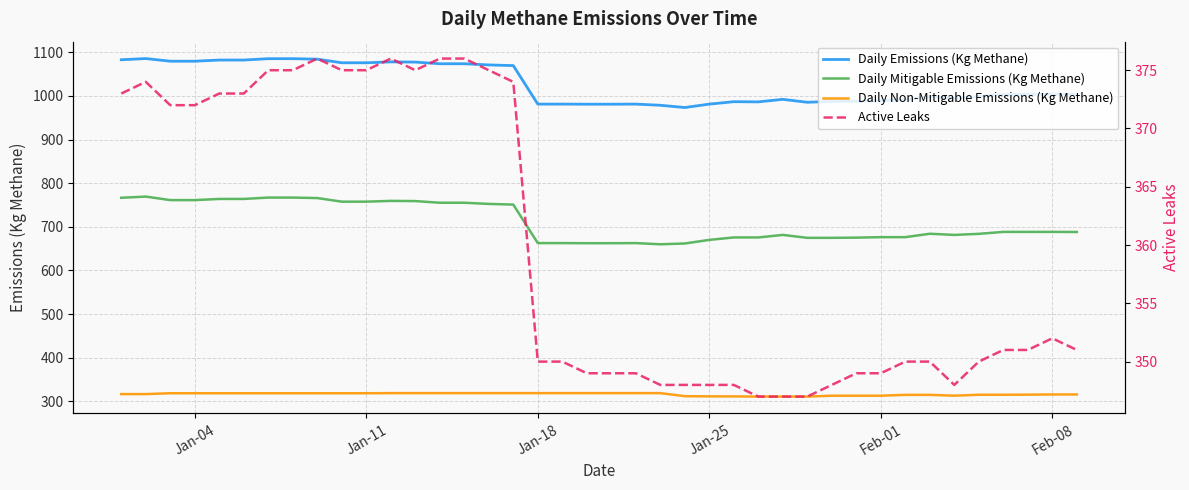

True or false: Daily Mitigable Emissions (Kg Methane) and Daily Emissions (Kg Methane) cross at least once.

False